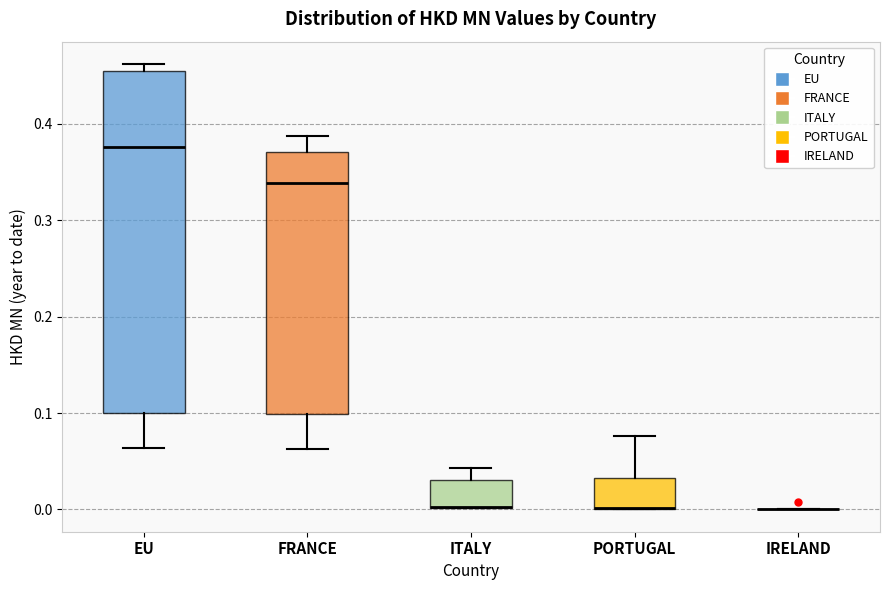

Reading left to right, read every box against the y-axis: the position of its median line, the range the box covers, and the ends of its whiskers. The values are not printed on the chart, so give them approximately, as read against the axis.

EU: median 0.38, box 0.10 to 0.46, whiskers 0.06 to 0.46 (just above the box's upper edge)
FRANCE: median 0.34, box 0.10 to 0.37, whiskers 0.06 to 0.39
ITALY: median 0.00 (drawn on the box's lower edge), box 0.00 to 0.03, whiskers 0.00 to 0.04
PORTUGAL: median 0.00 (drawn on the box's lower edge), box 0.00 to 0.03, whiskers 0.00 to 0.08
IRELAND: box collapsed to a line at 0.00, whiskers 0.00 to 0.00